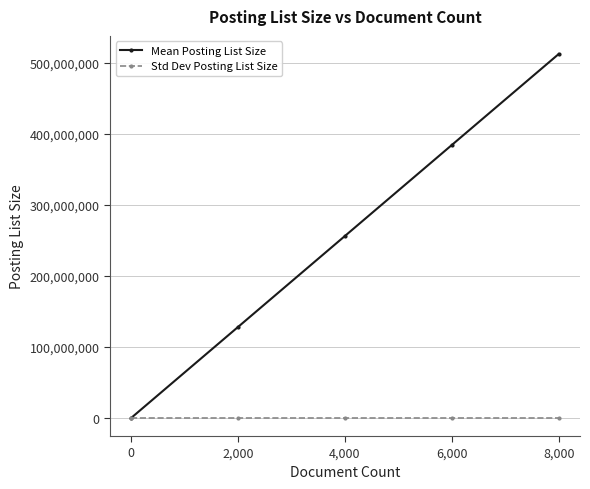

What is the label of the 1st point from the right?

8,000